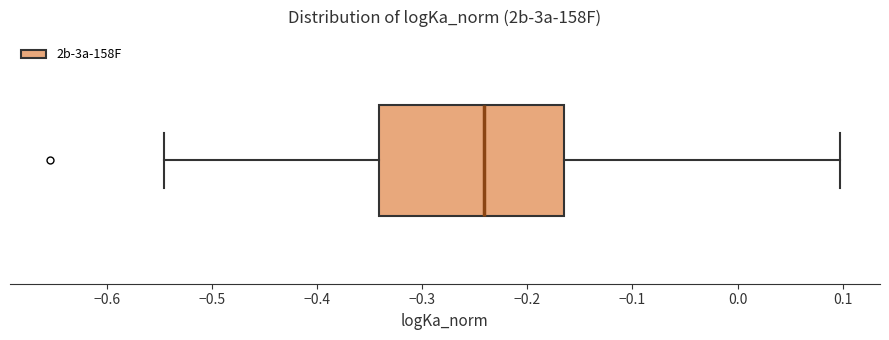

Where does the right whisker of the box end on the x-axis? The values are not printed on the chart, so give them approximately, as read against the axis.

0.10